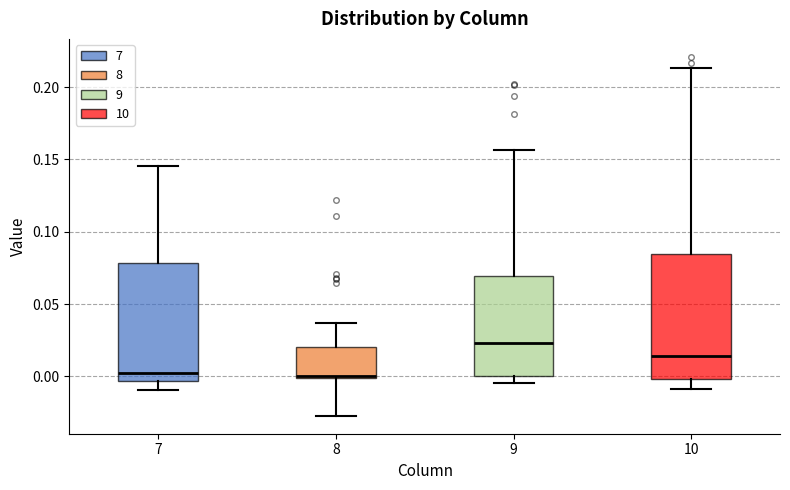

Reading left to right, transcribe this box plot: for each box, give where its median line is, the range the box spans, and where its two whiskers end, as read against the y-axis. The values are not printed on the chart, so give them approximately, as read against the axis.

7: median 0.005, box -0.005 to 0.080, whiskers -0.010 to 0.145
8: median 0.000 (just above the box's lower edge), box 0.000 to 0.020, whiskers -0.025 to 0.035
9: median 0.025, box 0.000 to 0.070, whiskers -0.005 to 0.155
10: median 0.015, box 0.000 to 0.085, whiskers -0.010 to 0.215